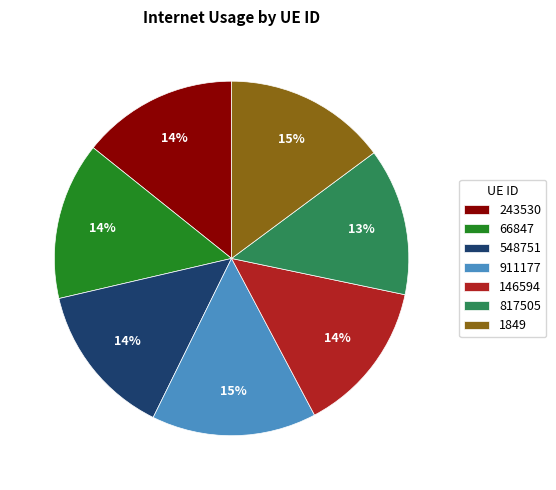

The 66847 slice represents 1% of the pie. True or false?

False